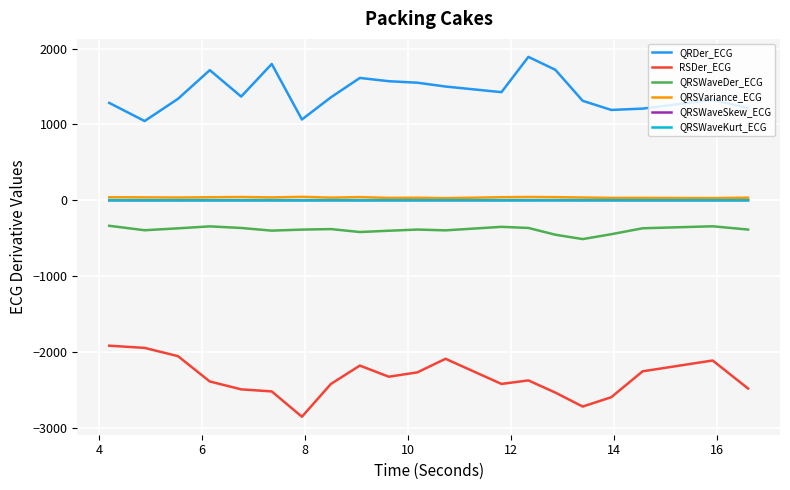

Count the number of data series in this chart.

6